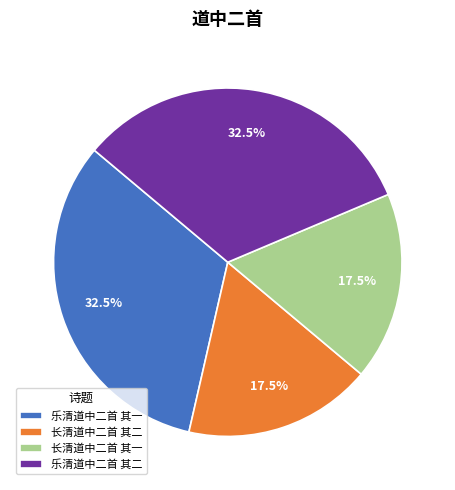

What is the total percentage of 乐清道中二首 其一 and 长清道中二首 其二?

50.0%